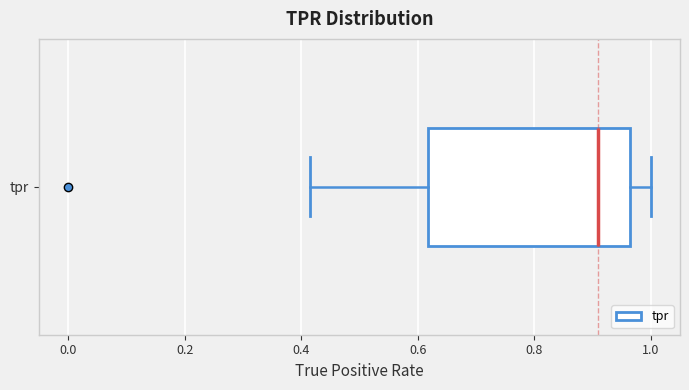

Transcribe this box plot: give where the median line is, the range the box spans, and where the two whiskers end, as read against the x-axis. The values are not printed on the chart, so give them approximately, as read against the axis.

median 0.90, box 0.62 to 0.96, whiskers 0.42 to 1.00